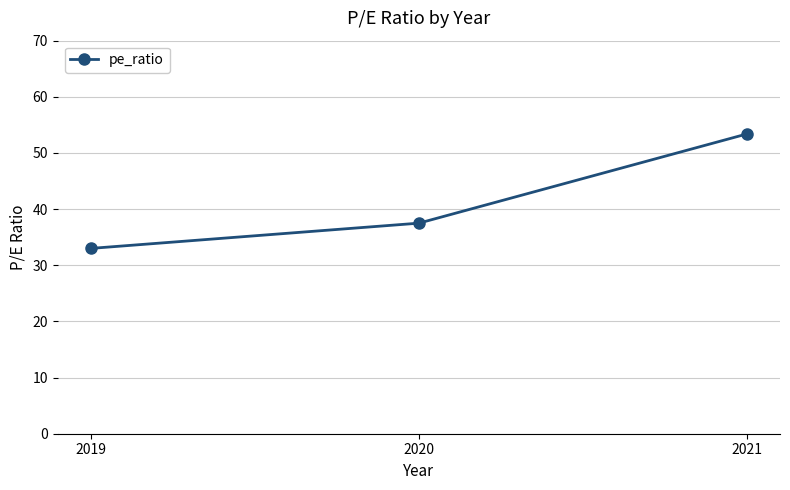

Rank the categories by value from lowest to highest.

2019, 2020, 2021